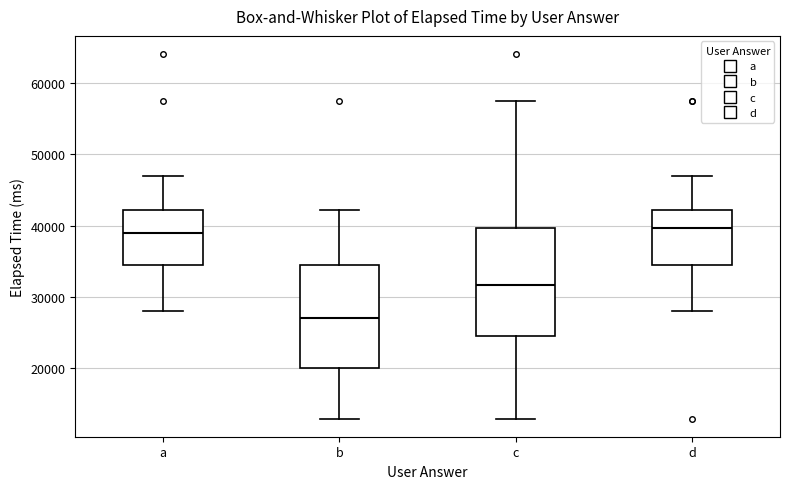

Where does the lower whisker of the box for b end on the y-axis? The values are not printed on the chart, so give them approximately, as read against the axis.

13000